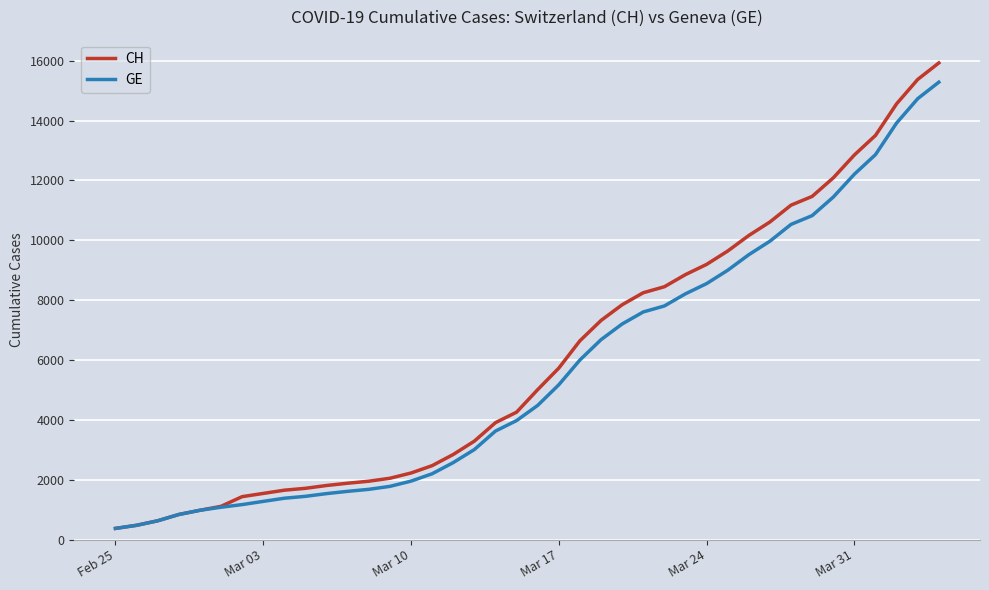

Which series has the largest range (max minus min)?

CH